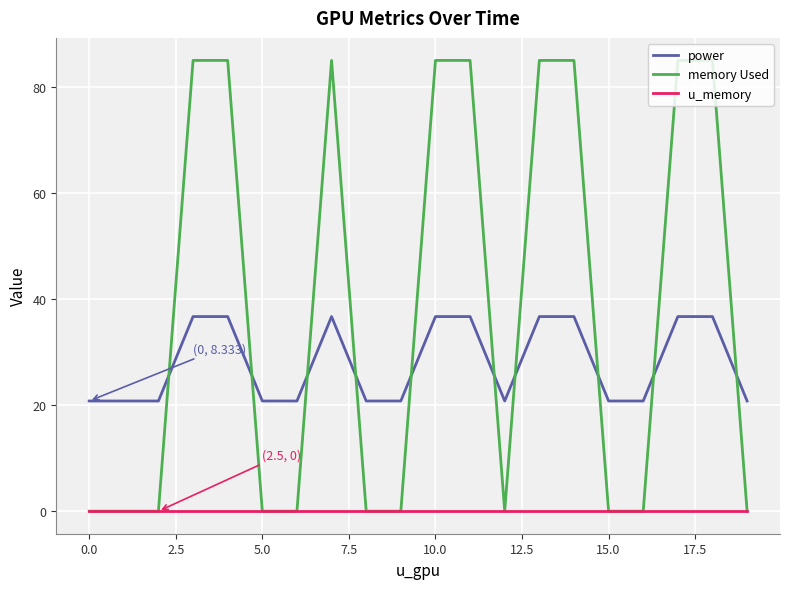

True or false: u_memory and power cross at least once.

False